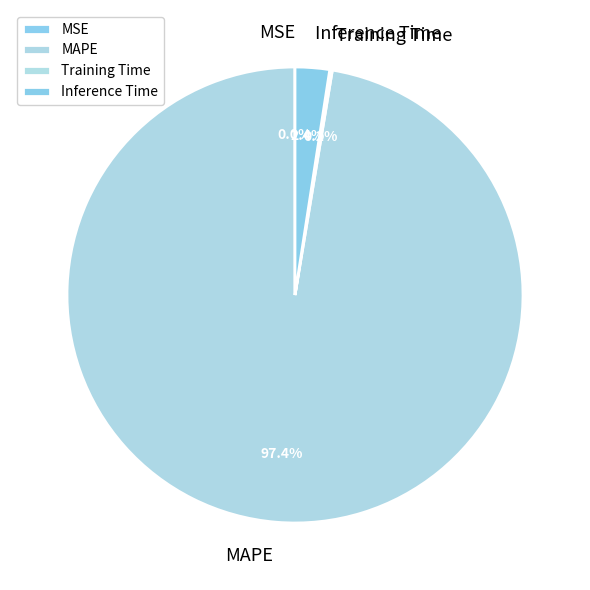

What portion of the pie excludes Inference Time?

97.6%